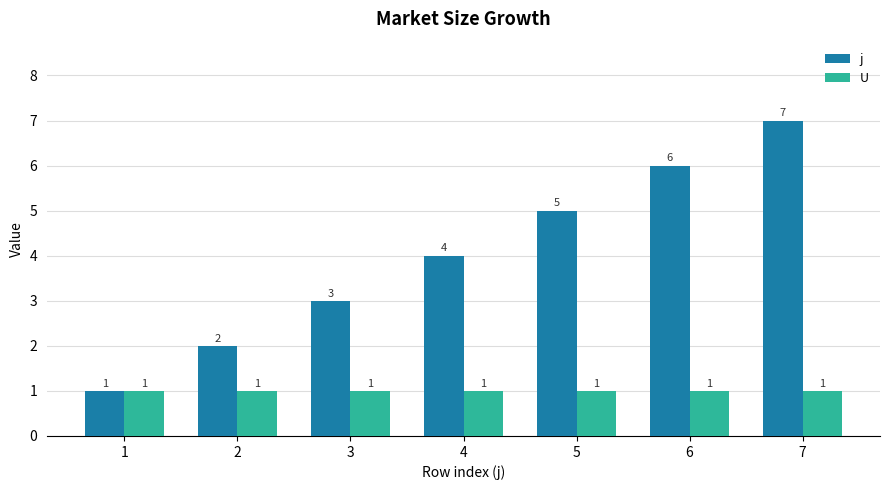

What are all the series names shown in the legend?

j, U